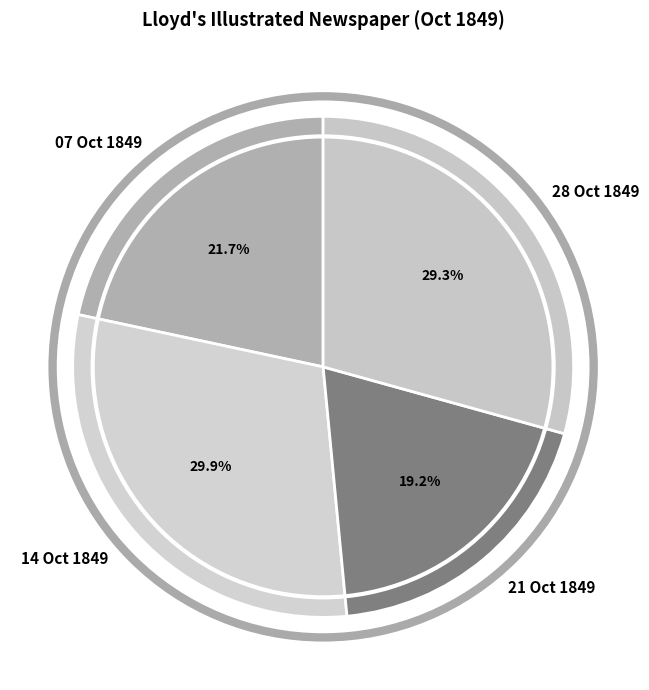

Between 28 Oct 1849 and 14 Oct 1849, which is larger?

14 Oct 1849